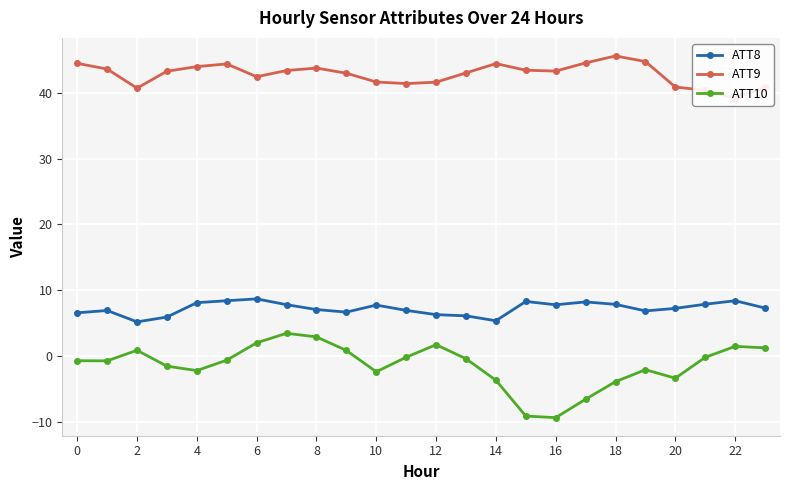

Reading right to left, list all the values displayed in this chart.

ATT8: 7.3	8.4	7.9	7.2	6.8	7.8	8.2	7.8	8.3	5.3	6.1	6.3	6.9	7.7	6.7	7.0	7.8	8.7	8.4	8.1	5.9	5.2	6.9	6.6
ATT9: 40.8	39.2	40.4	40.9	44.8	45.6	44.6	43.3	43.4	44.4	43.0	41.6	41.4	41.6	43.0	43.8	43.4	42.4	44.4	44.0	43.3	40.7	43.6	44.5
ATT10: 1.2	1.5	-0.2	-3.4	-2.1	-3.9	-6.6	-9.4	-9.1	-3.7	-0.4	1.7	-0.2	-2.4	0.8	2.9	3.4	2.0	-0.6	-2.2	-1.6	0.9	-0.7	-0.7